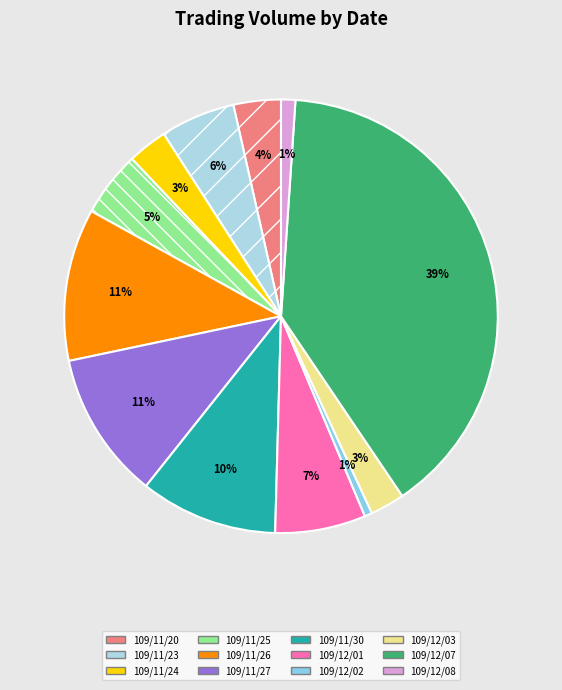

The 109/12/03 slice represents 12% of the pie. True or false?

False